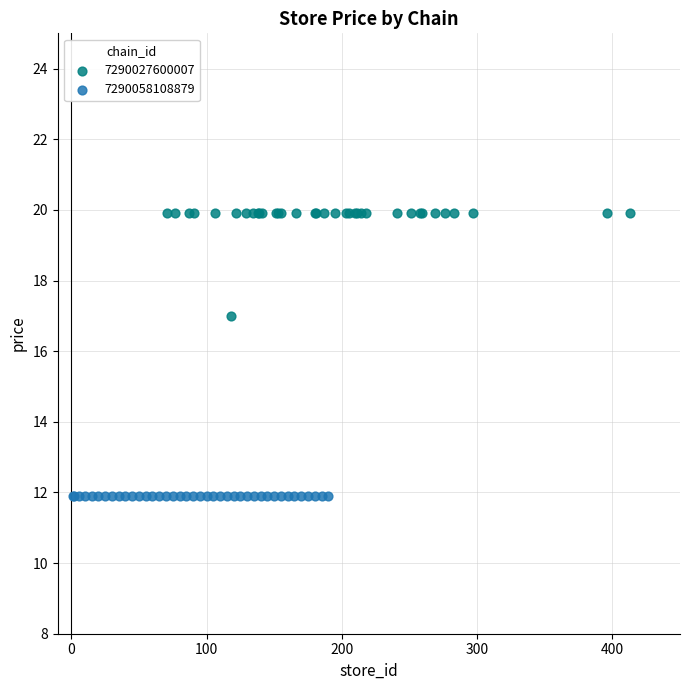

Which series reaches the maximum Y coordinate?

7290027600007